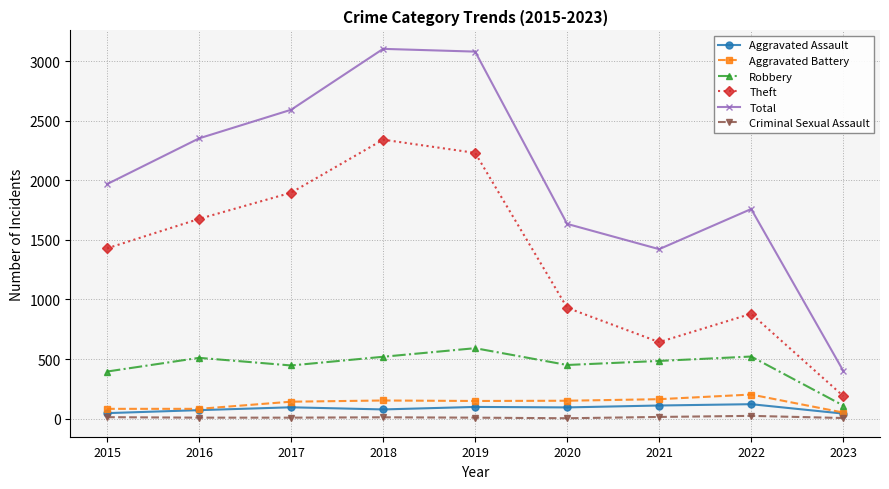

At which label does Robbery reach its minimum?

2023